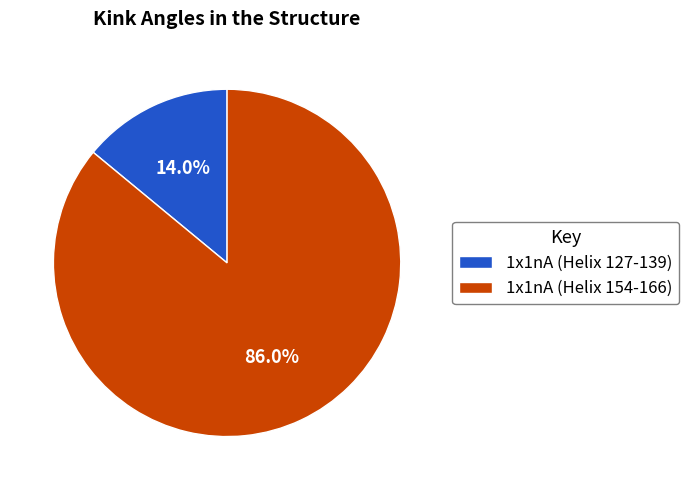

What is the total percentage of 1x1nA (Helix 154-166) and 1x1nA (Helix 127-139)?

100.0%